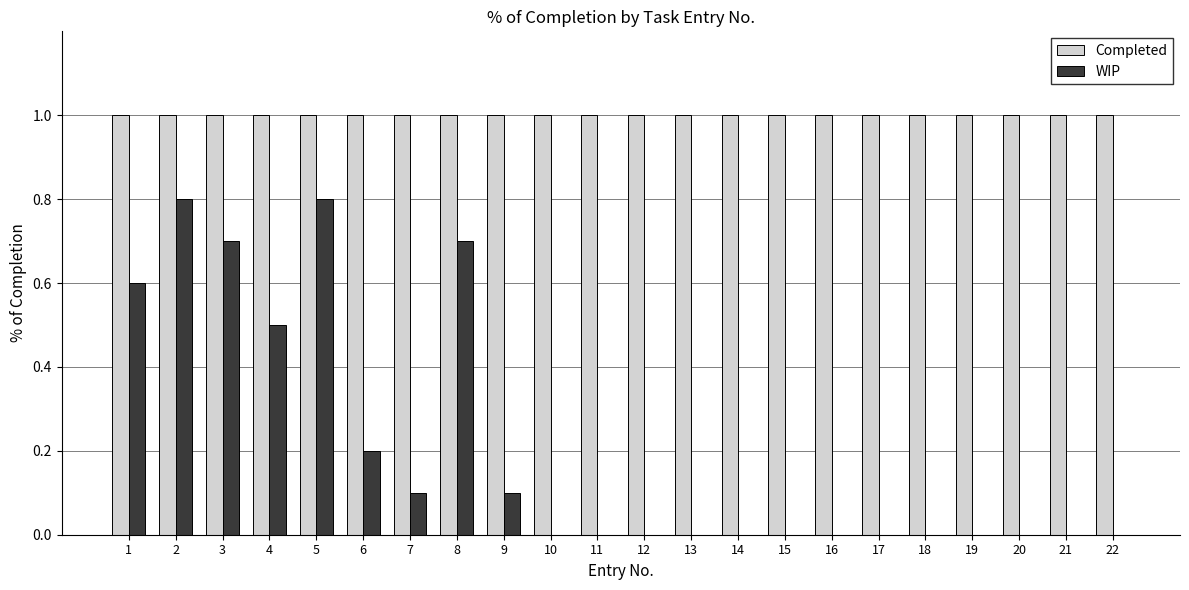

The Completed series shows 0.5 at 11. True or false?

False